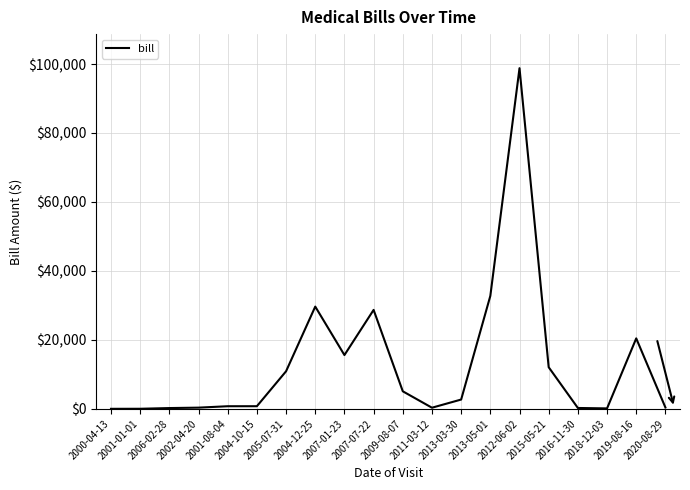

What is the difference between the maximum and minimum values?

98791